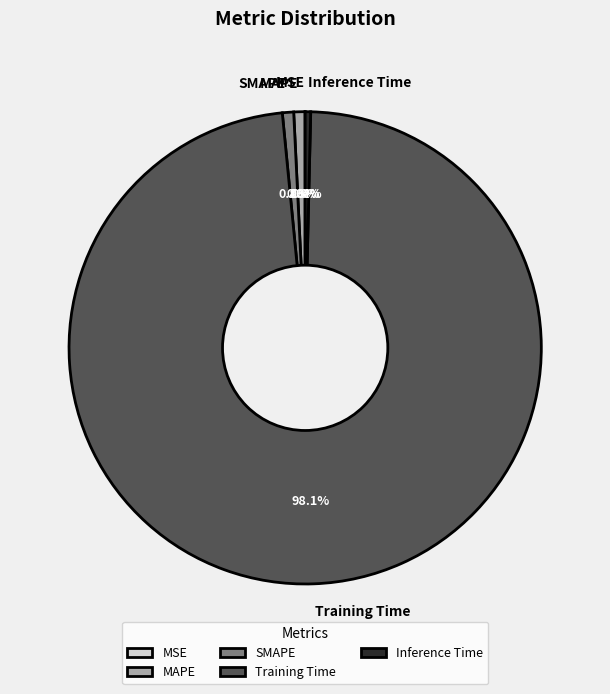

Which slice is the largest?

Training Time